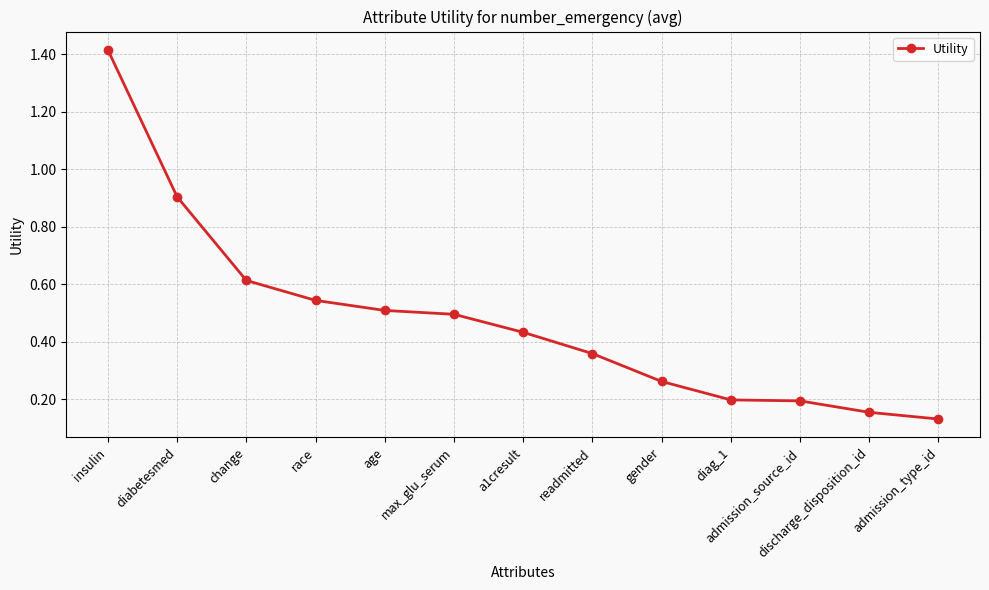

Which category has the highest value across all series?

insulin